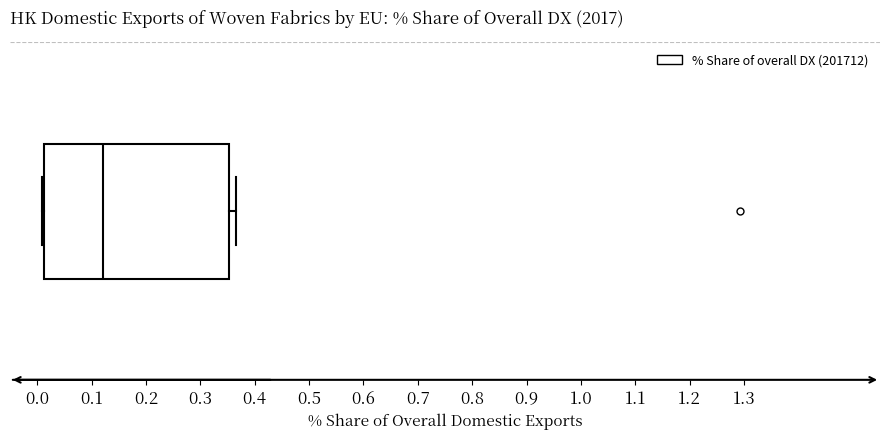

Transcribe this box plot: give where the median line is, the range the box spans, and where the two whiskers end, as read against the x-axis. The values are not printed on the chart, so give them approximately, as read against the axis.

median 0.12, box 0.01 to 0.35, whiskers 0.01 (just left of the box's left edge) to 0.37